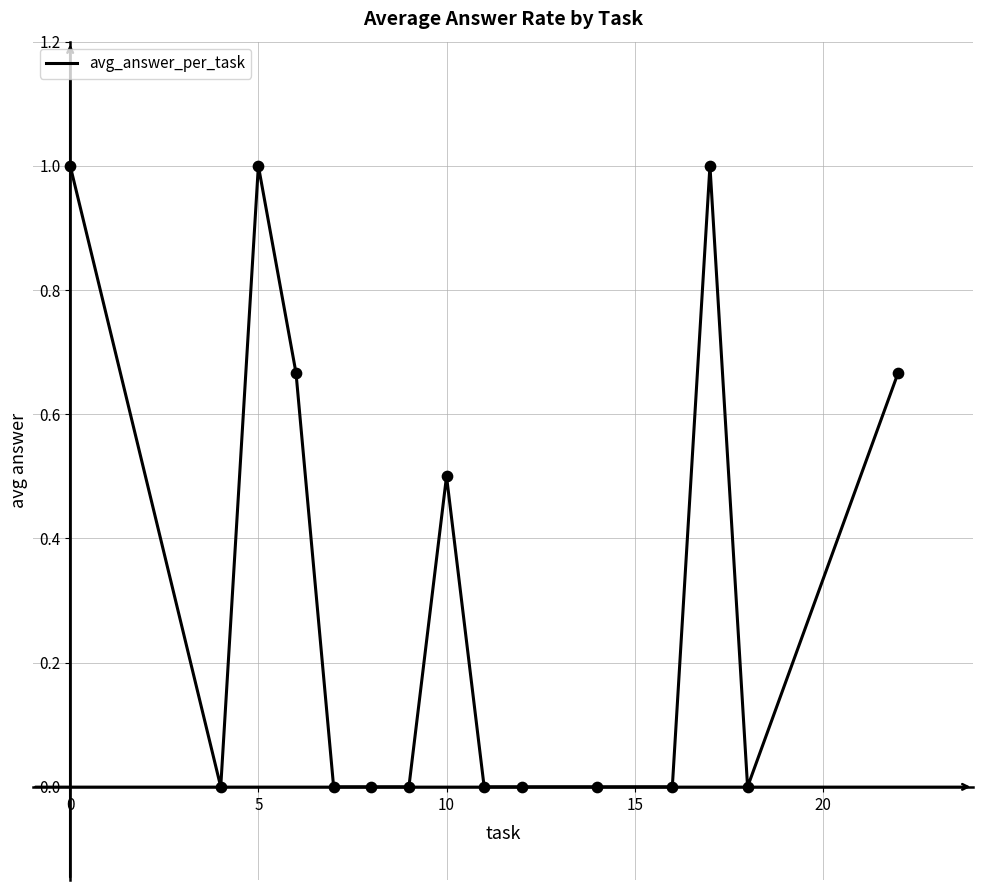

What is the maximum value shown in the chart?

1.0